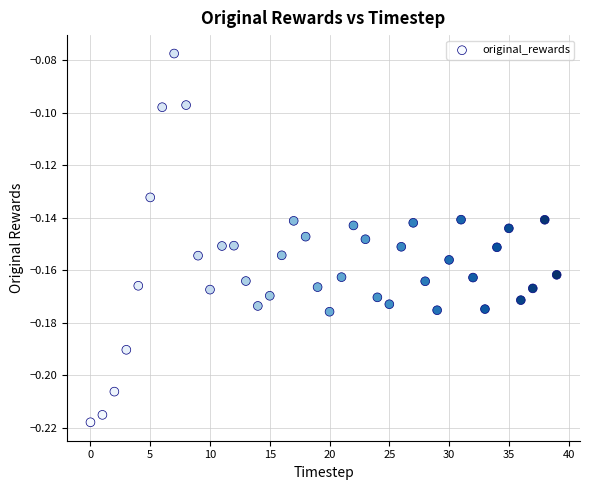

How many data points are displayed?

40